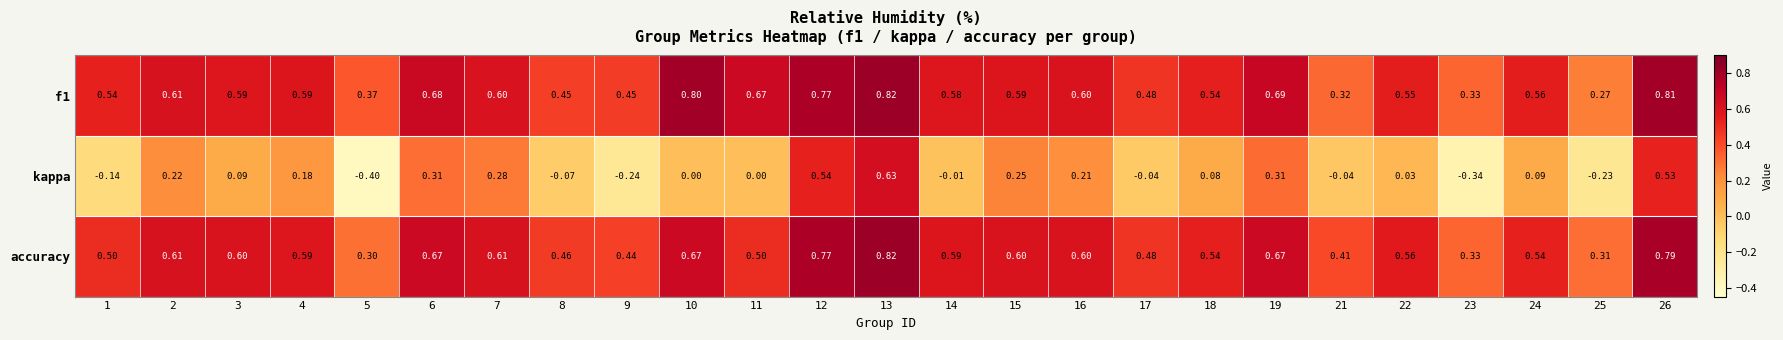

Between 1 and 18, which series saw the biggest shift?

kappa